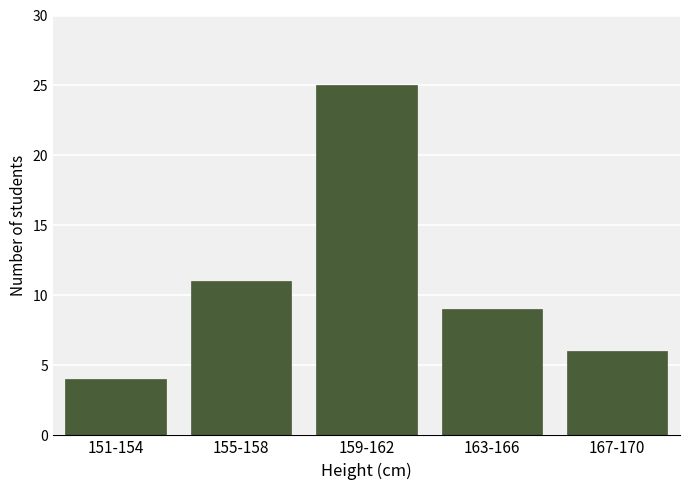

Reading left to right, list all the values displayed in this chart.

151-154=4	155-158=11	159-162=25	163-166=9	167-170=6